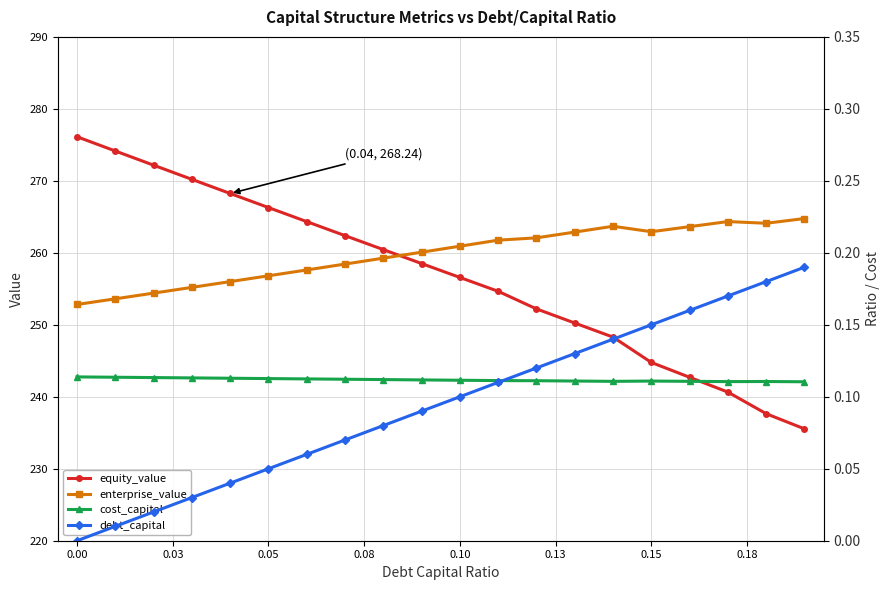

The value of equity_value at 0.05 is 127.1. True or false?

False